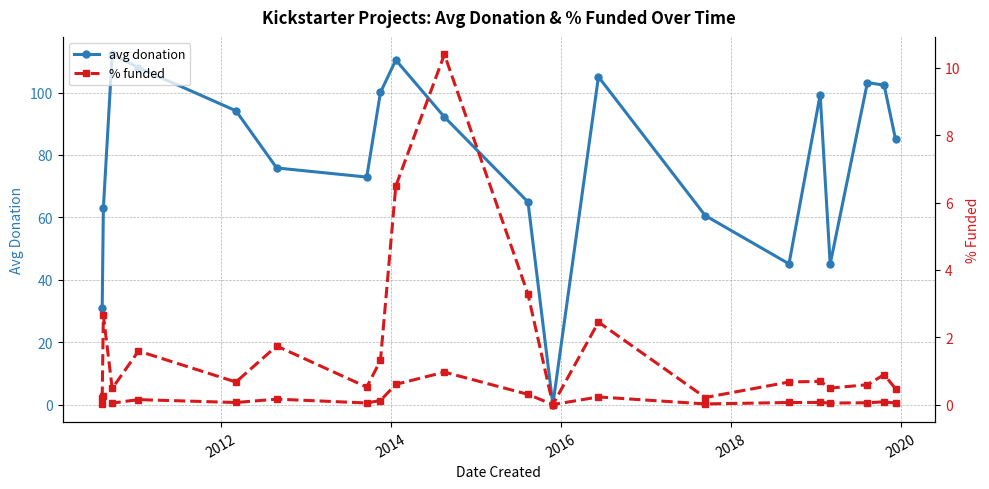

True or false: % funded has a value of 5.8 at 10.

False